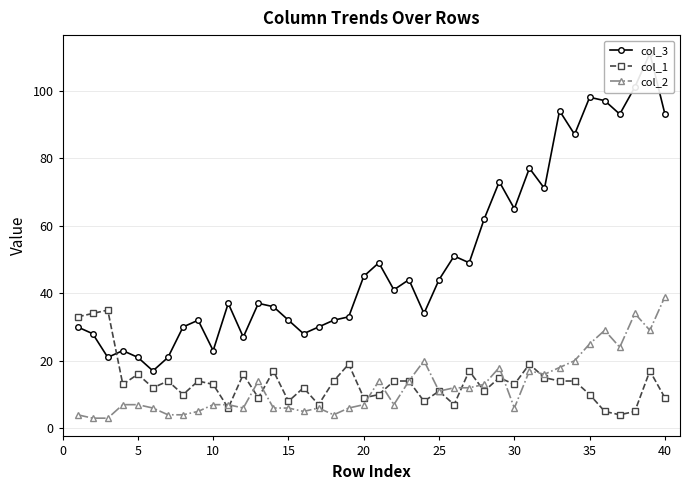

How many values in the col_1 series are below 13?

18